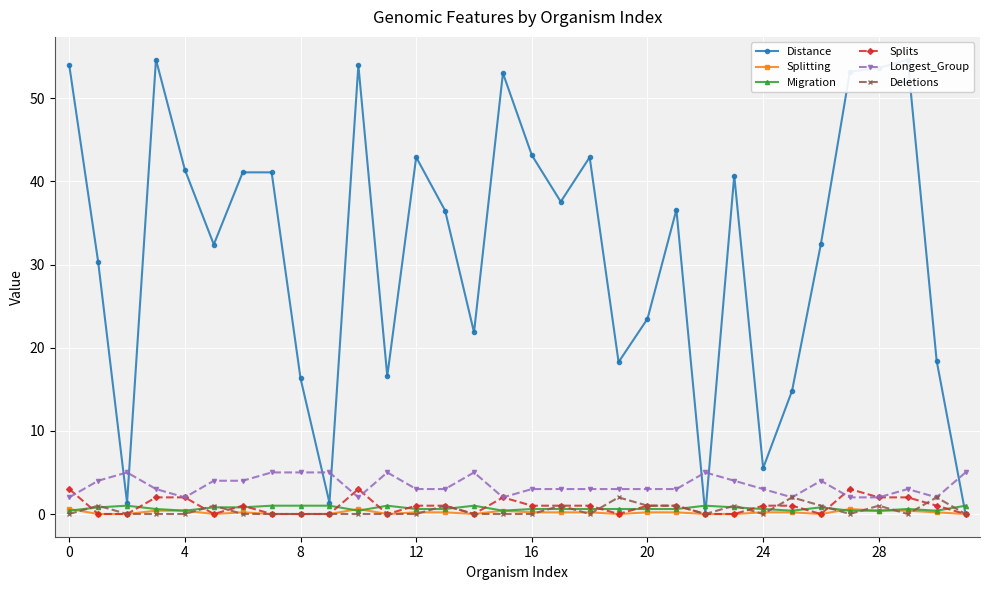

True or false: Splitting and Longest_Group intersect in this chart.

False